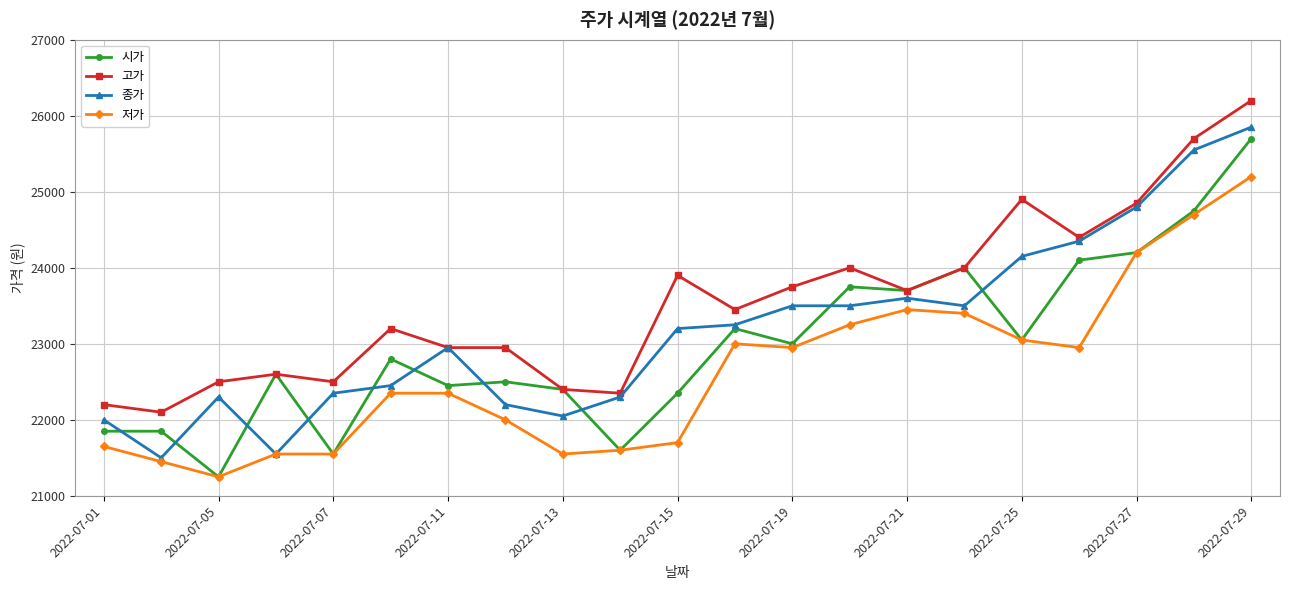

What is the greatest value displayed?

26200